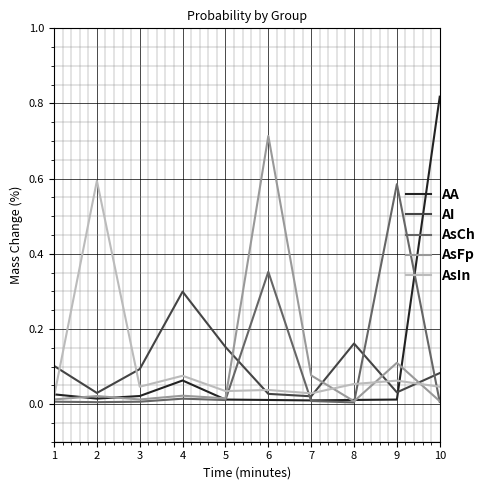

Which series has the widest spread of values?

AA